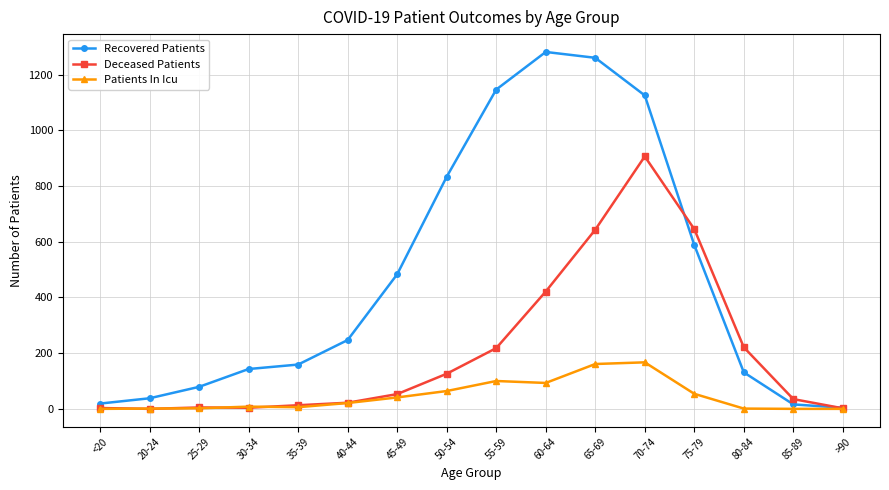

Which label corresponds to the largest value in the chart?

60-64